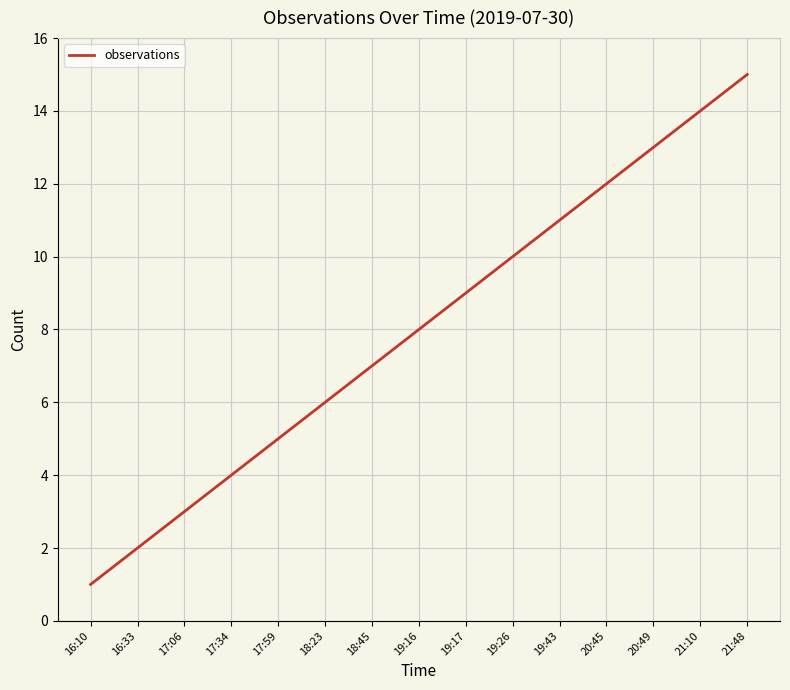

True or false: the data has more than 0 interior local peaks.

False